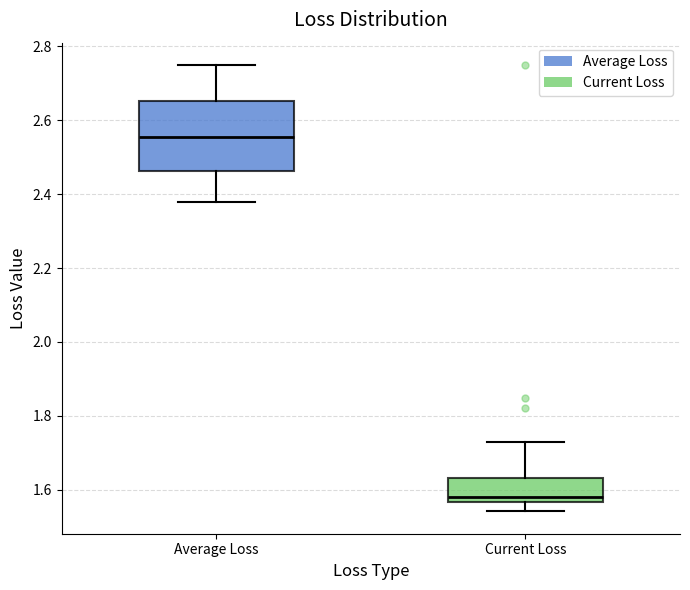

Where is the lower edge of the box for Current Loss on the y-axis? The values are not printed on the chart, so give them approximately, as read against the axis.

1.56